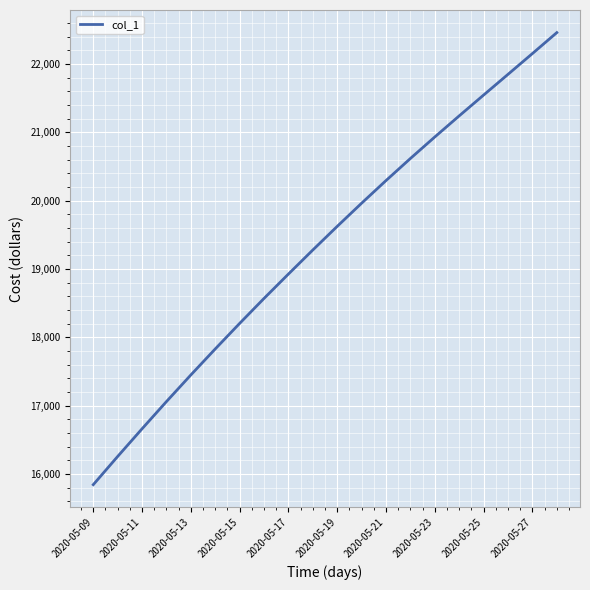

What is the smallest value displayed?

15842.6